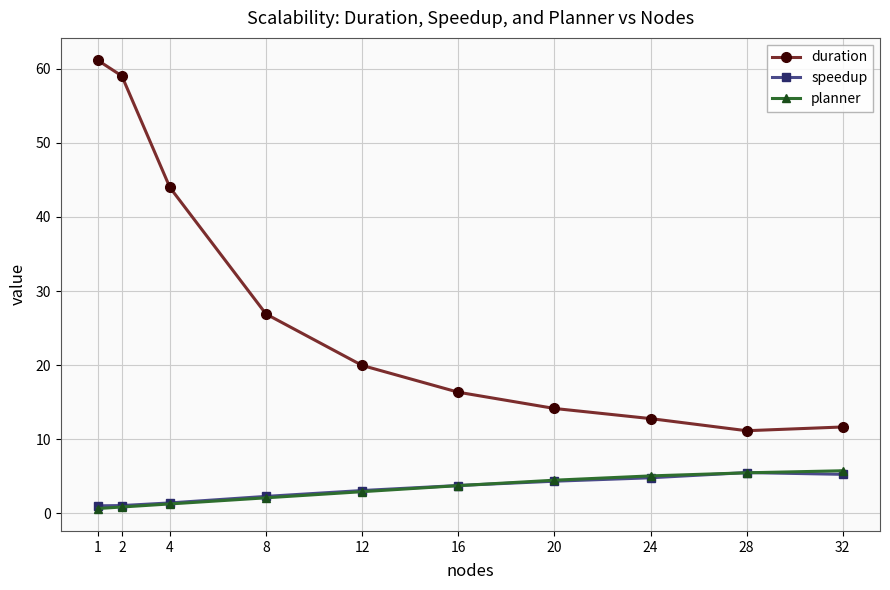

What is the sum of the speedup values at 20 and 1?

5.3